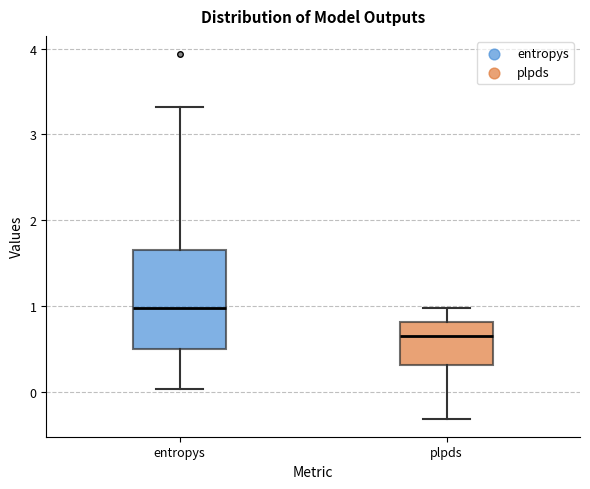

Reading left to right, read every box against the y-axis: the position of its median line, the range the box covers, and the ends of its whiskers. The values are not printed on the chart, so give them approximately, as read against the axis.

entropys: median 1.0, box 0.5 to 1.7, whiskers 0.0 to 3.3
plpds: median 0.7, box 0.3 to 0.8, whiskers -0.3 to 1.0